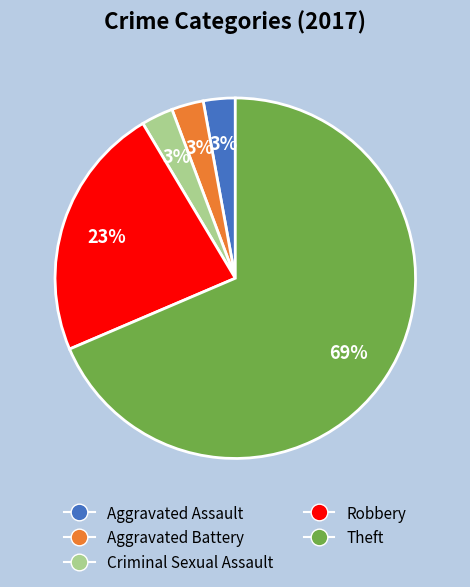

True or false: Theft accounts for 75% of the total.

False